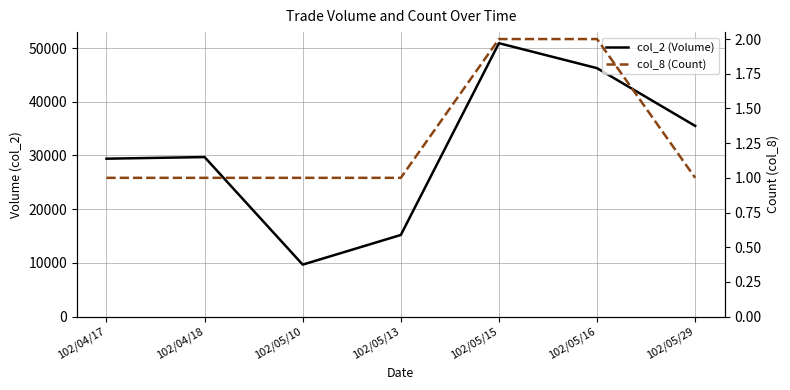

What is the highest value of the col_8 (Count) series?

2